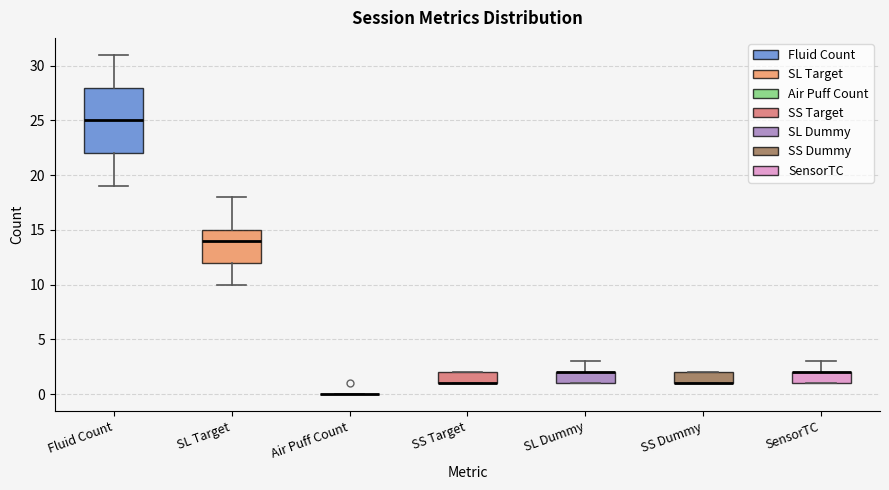

Which box is the tallest, from its lower edge to its upper edge?

Fluid Count